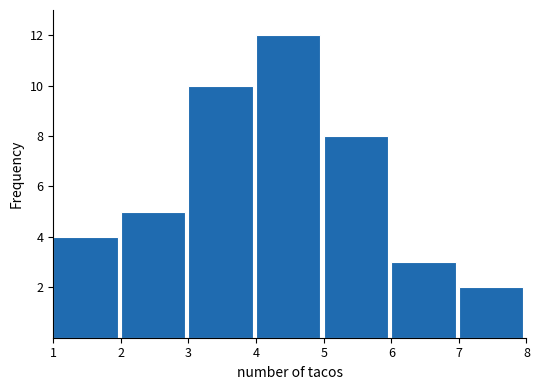

Reading left to right, list all the values displayed in this chart.

1=4	2=5	3=10	4=12	5=8	6=3	7=2